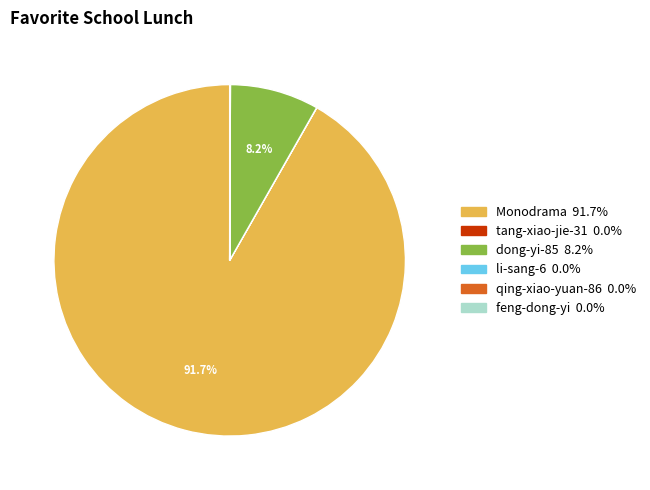

Is Monodrama the majority of the pie?

Yes